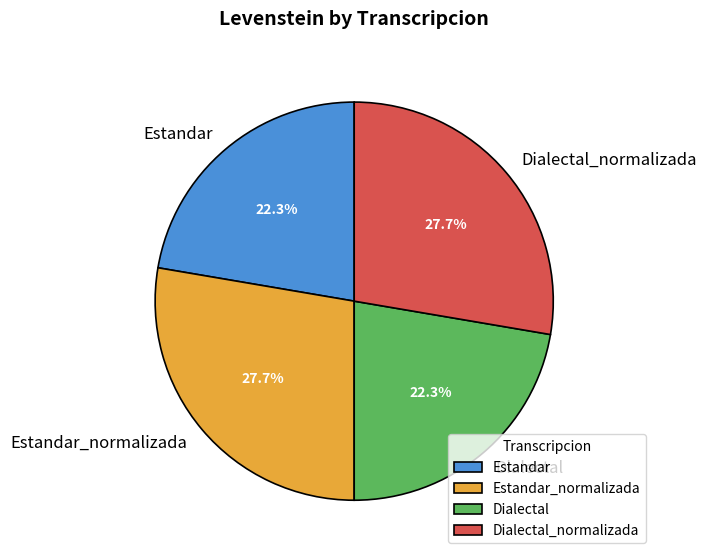

How many segments does this pie chart have?

4